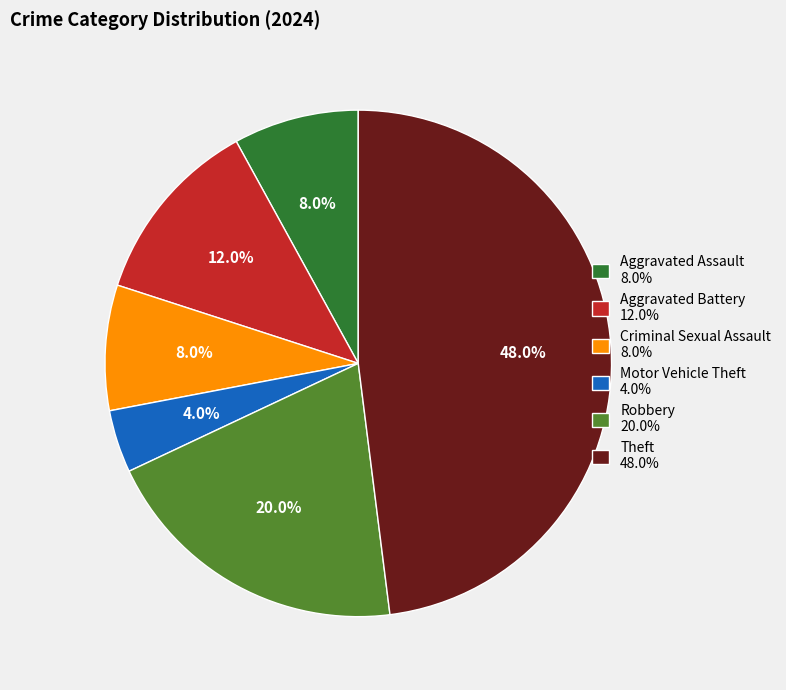

Is the sum of Theft and Motor Vehicle Theft greater than half?

Yes